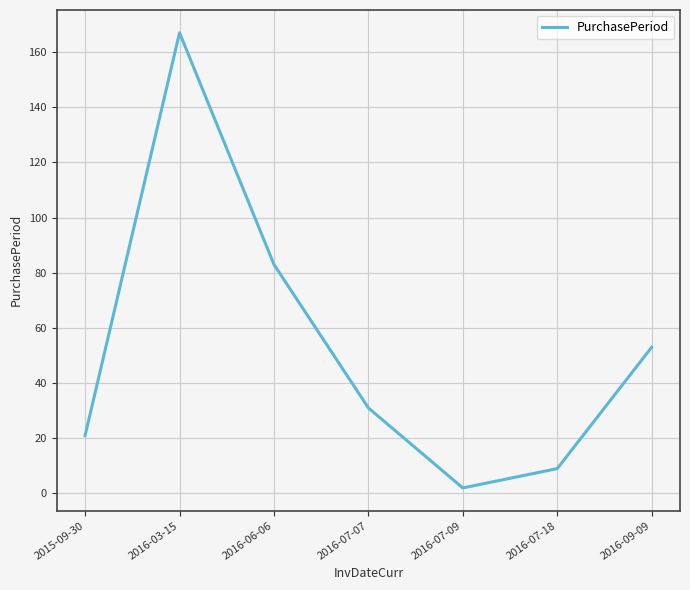

Does the chart have visible grid lines?

Yes